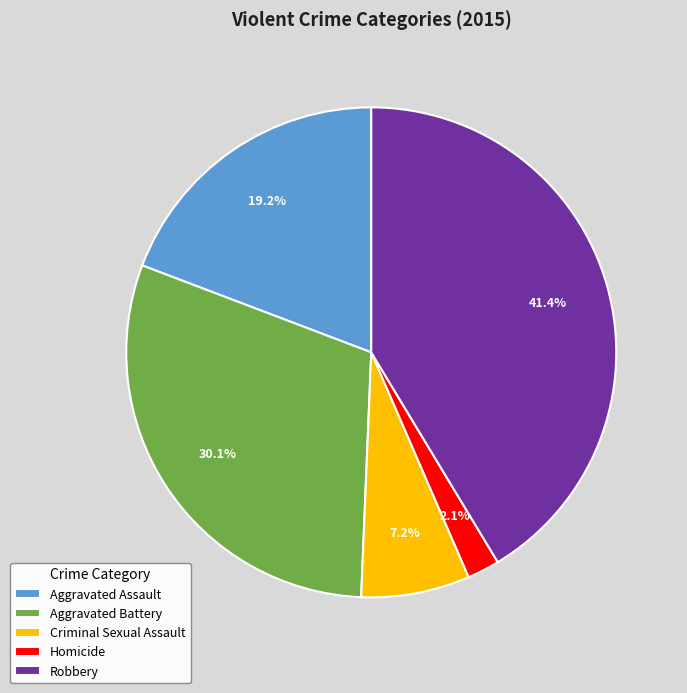

Rank the categories by value from lowest to highest.

Homicide, Criminal Sexual Assault, Aggravated Assault, Aggravated Battery, Robbery